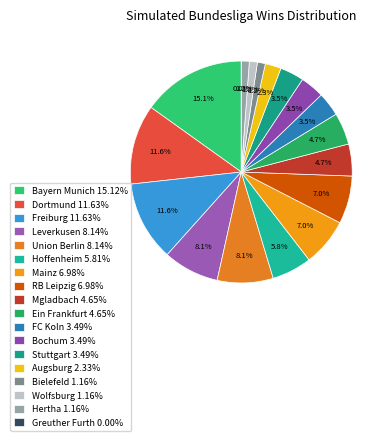

To the nearest percent, what is the difference between the largest and smallest slice percentages?

15%